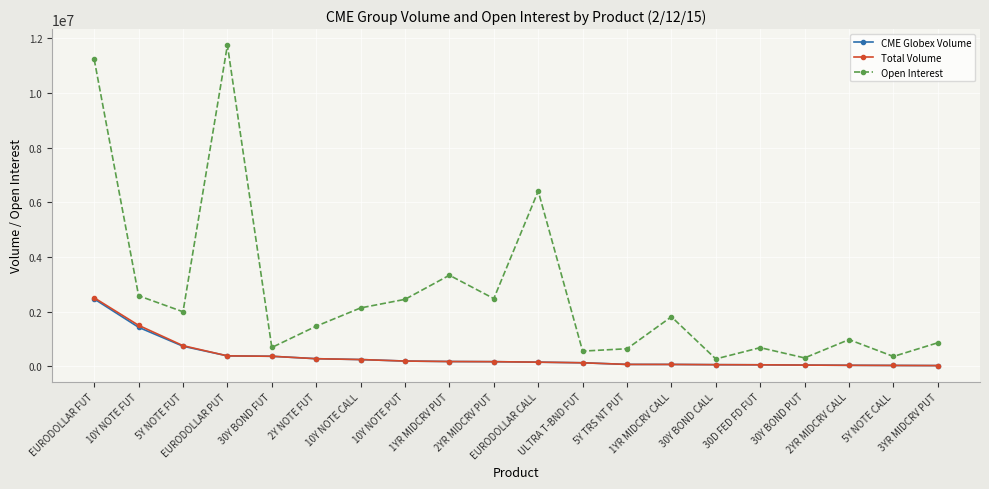

True or false: CME Globex Volume has a value of 366600 at 30Y BOND FUT.

True